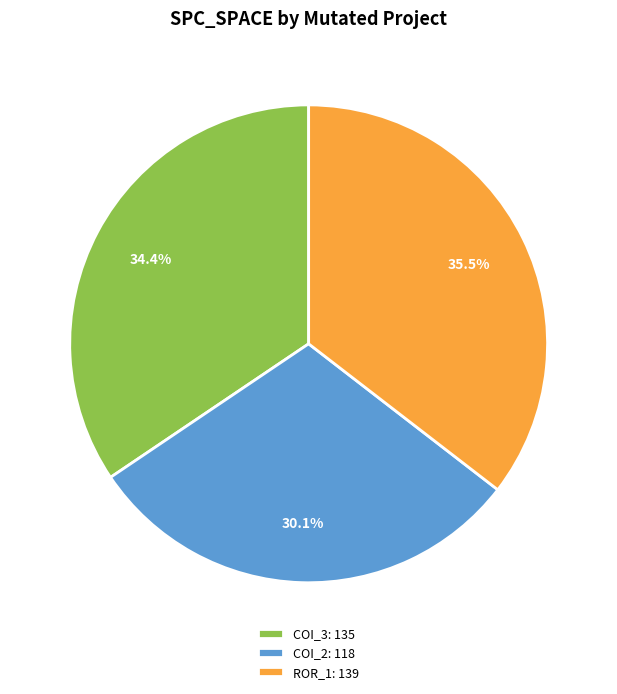

Rank the categories by value from highest to lowest.

ROR_1: 139, COI_3: 135, COI_2: 118